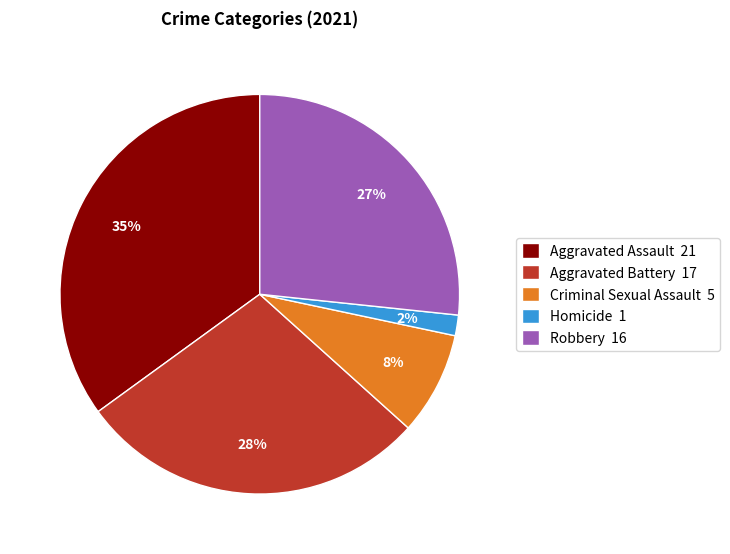

How many segments does this pie chart have?

5